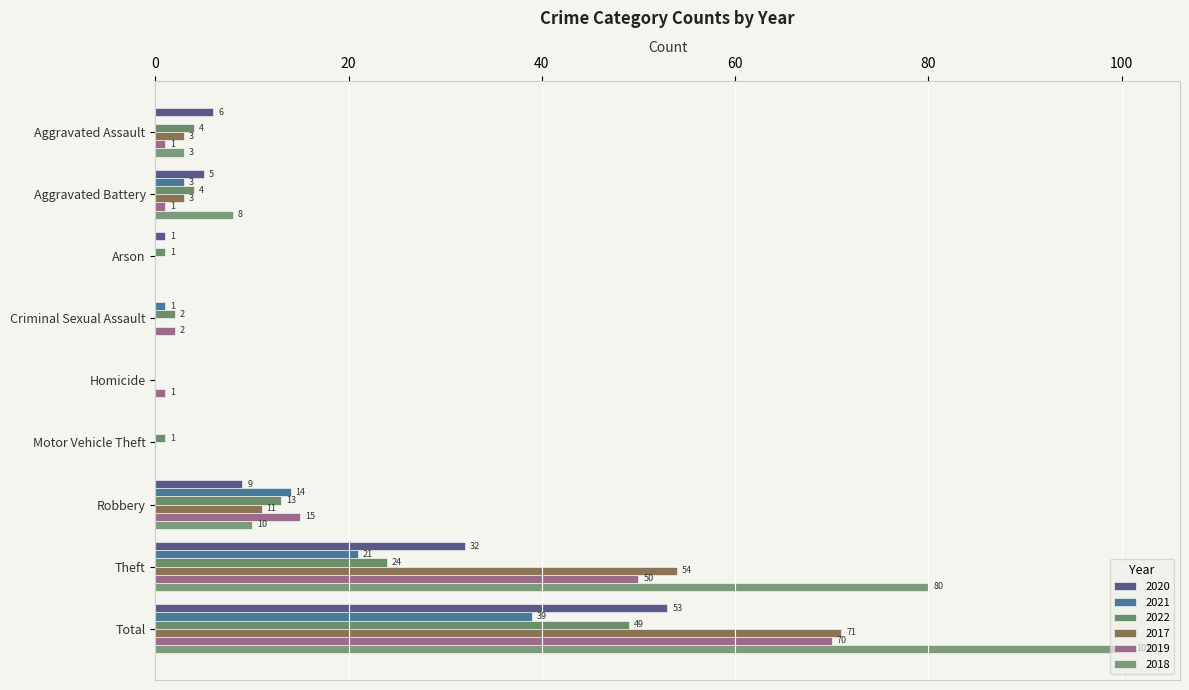

Reading left to right, list all the values displayed in this chart.

2020: 6	5	1	0	0	0	9	32	53
2021: 0	3	0	1	0	0	14	21	39
2022: 4	4	1	2	0	1	13	24	49
2017: 3	3	0	0	0	0	11	54	71
2019: 1	1	0	2	1	0	15	50	70
2018: 3	8	0	0	0	0	10	80	101